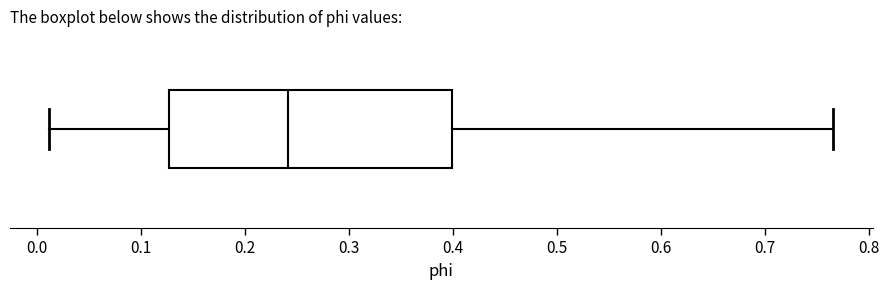

Transcribe this box plot: give where the median line is, the range the box spans, and where the two whiskers end, as read against the x-axis. The values are not printed on the chart, so give them approximately, as read against the axis.

median 0.24, box 0.13 to 0.40, whiskers 0.01 to 0.77